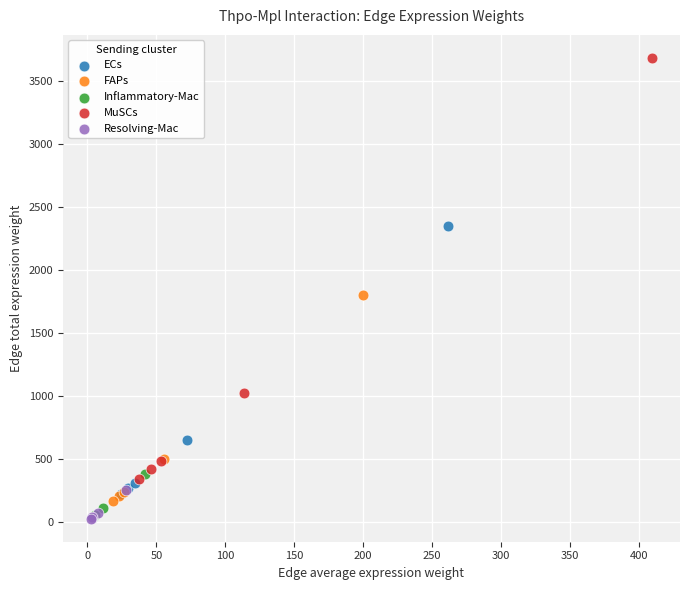

Which series has the largest Y range (max minus min)?

MuSCs